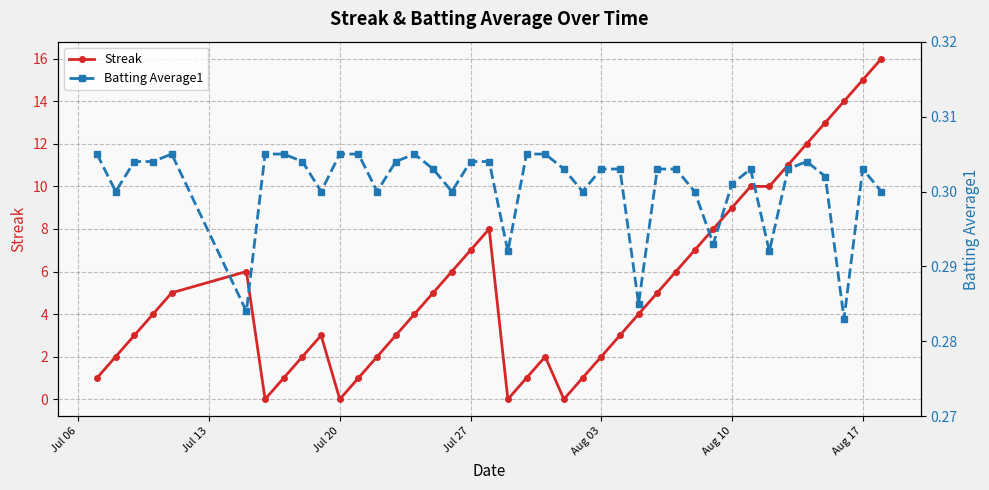

How many series are shown in this chart?

2